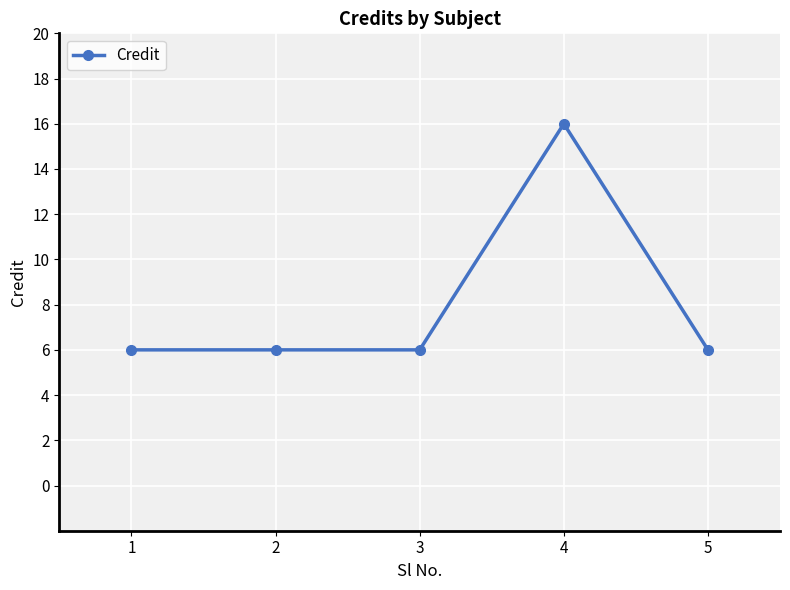

How many distinct data groups are displayed?

1